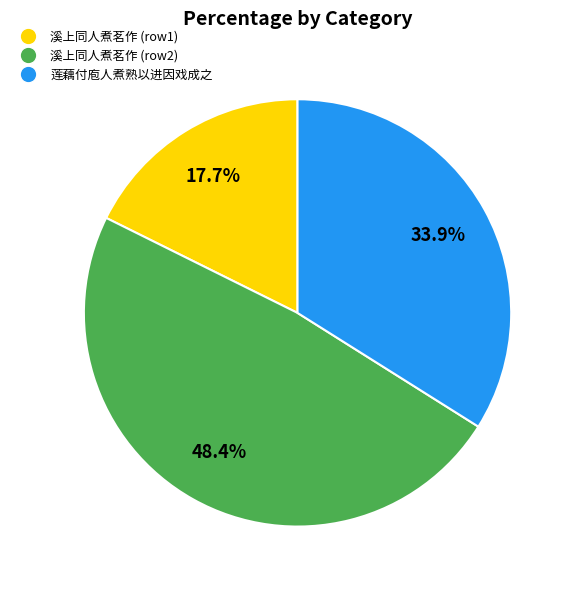

Combined, what portion of the pie is 溪上同人煮茗作 (row2) and 莲藕付庖人煮熟以进因戏成之?

82.3%